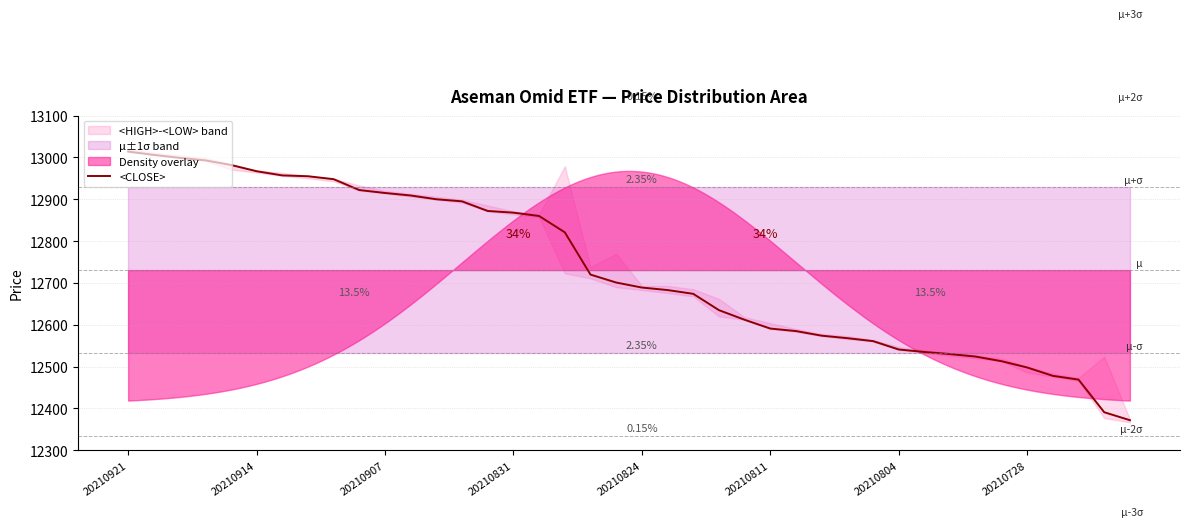

What is the greatest value displayed?

13014